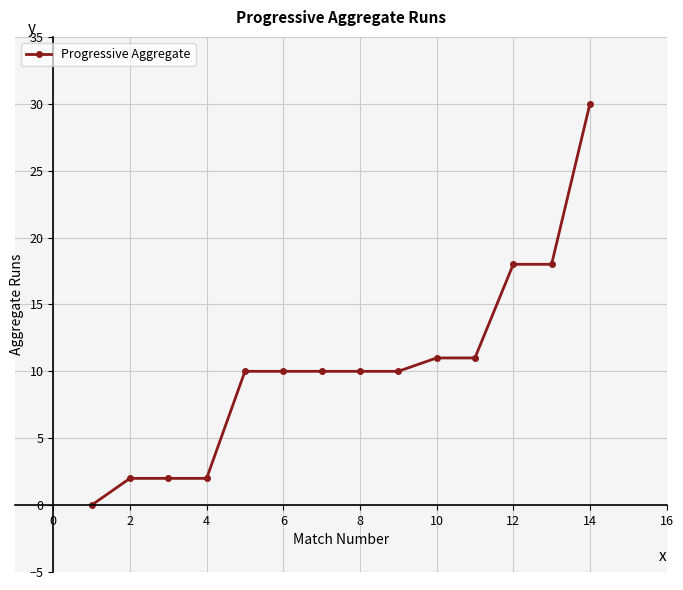

What is the average value?

10